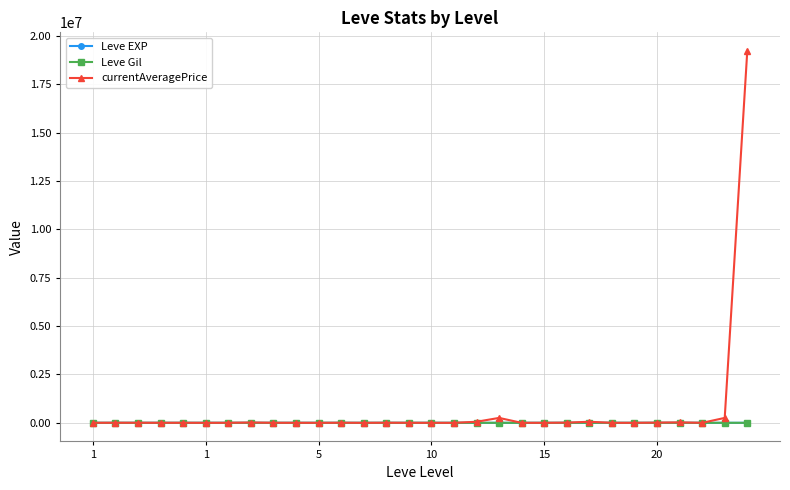

What is the value of the Leve EXP point at the 16th from the left?

9